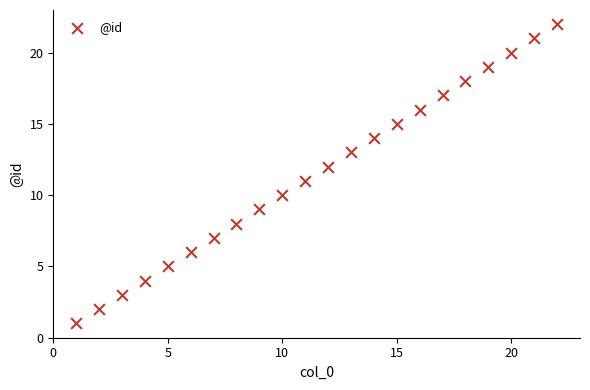

What is the range of X values (max minus min)?

21